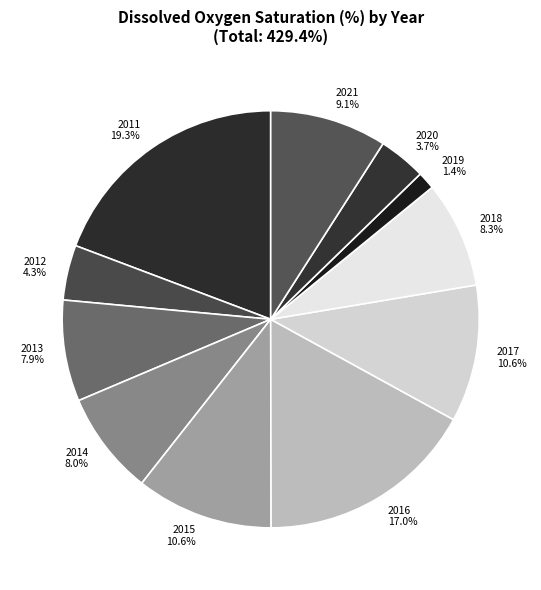

Which slice is the largest?

2011